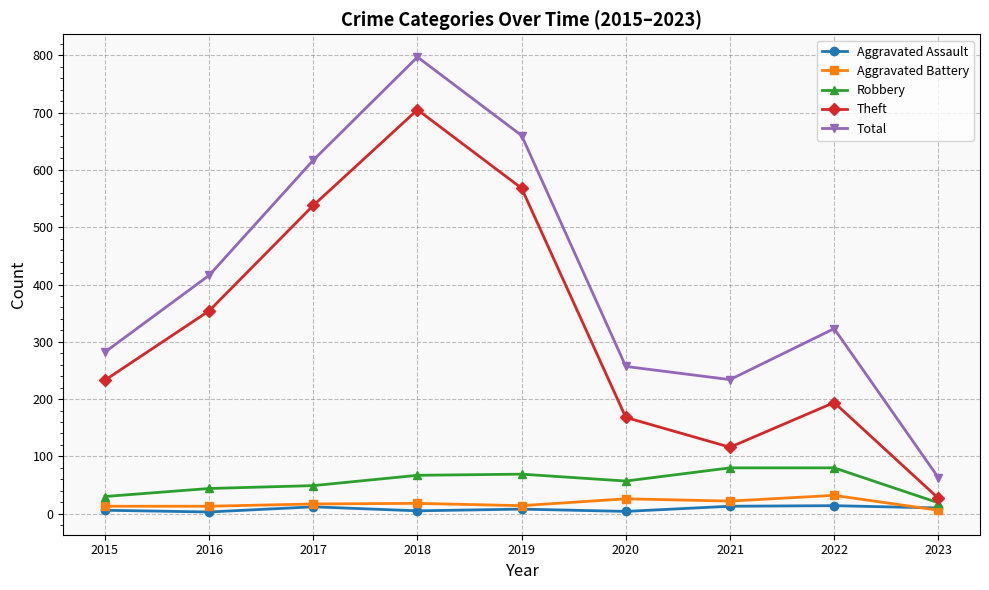

Between 2019 and 2020, which series saw the biggest shift?

Total